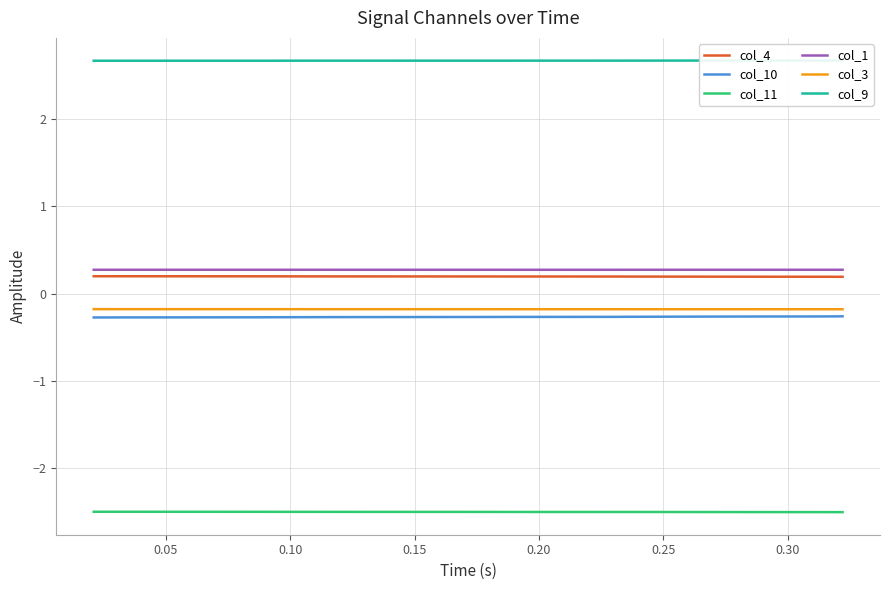

At how many categories does at least one series exceed 0?

18